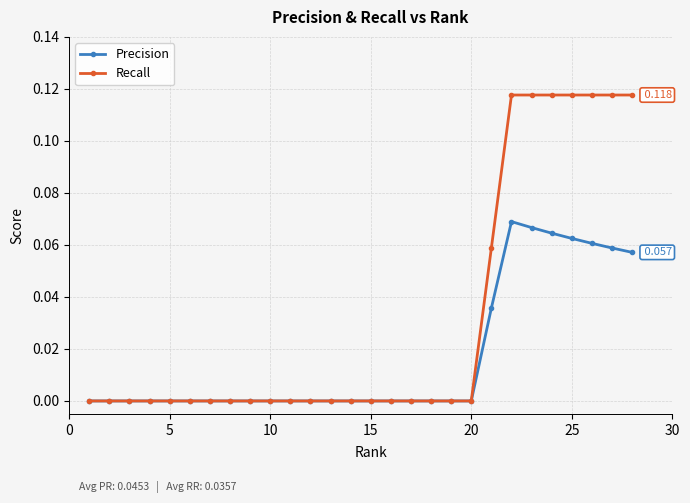

List the series in order of their peak value, highest first.

Recall, Precision